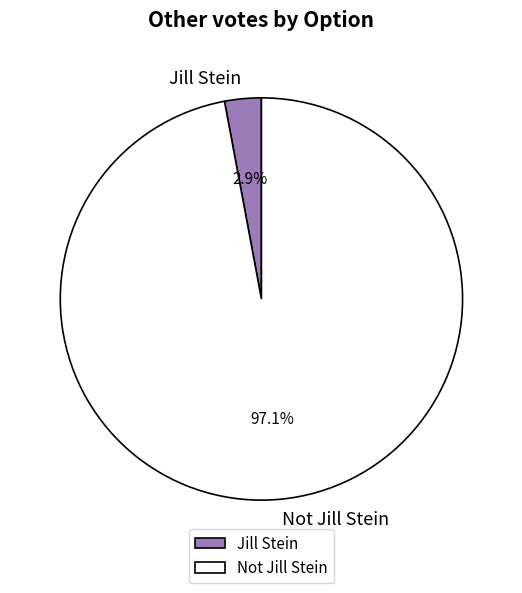

To the nearest percent, what is the difference between the largest and smallest slice percentages?

94%